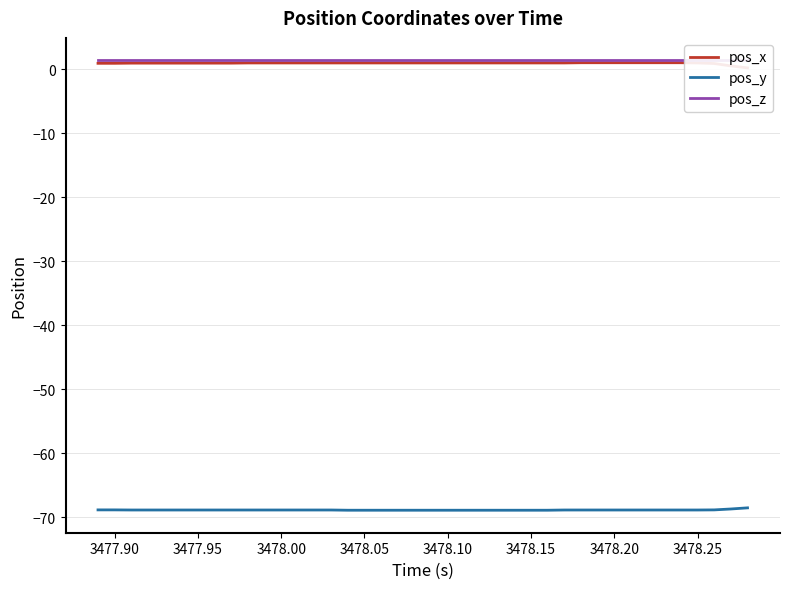

Does the chart have visible grid lines?

Yes